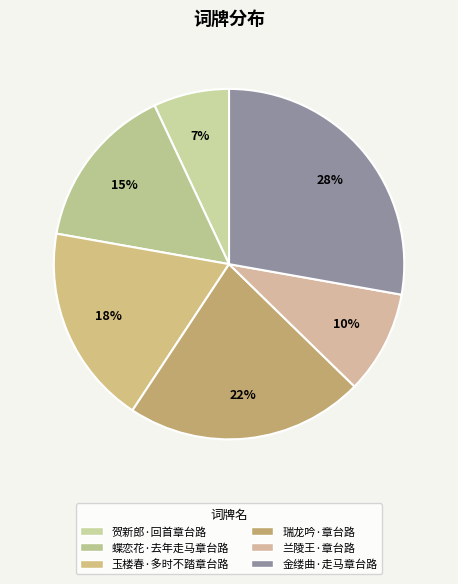

What percentage is the 玉楼春·多时不踏章台路 slice, to the nearest percent?

18%